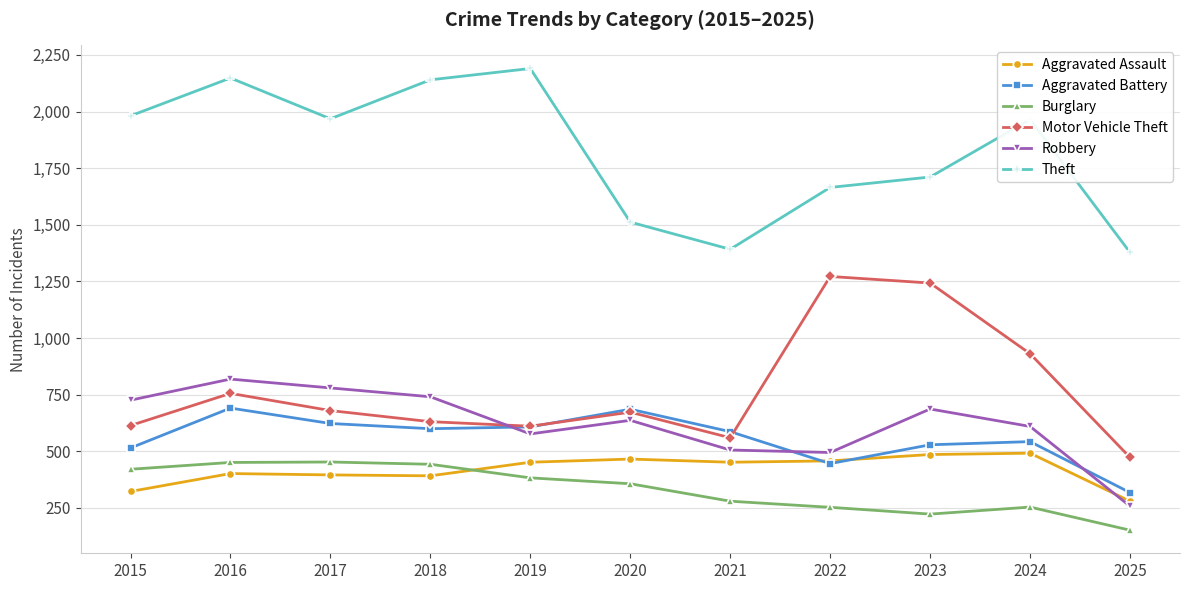

True or false: Aggravated Battery has a value of 1087 at 2017.

False